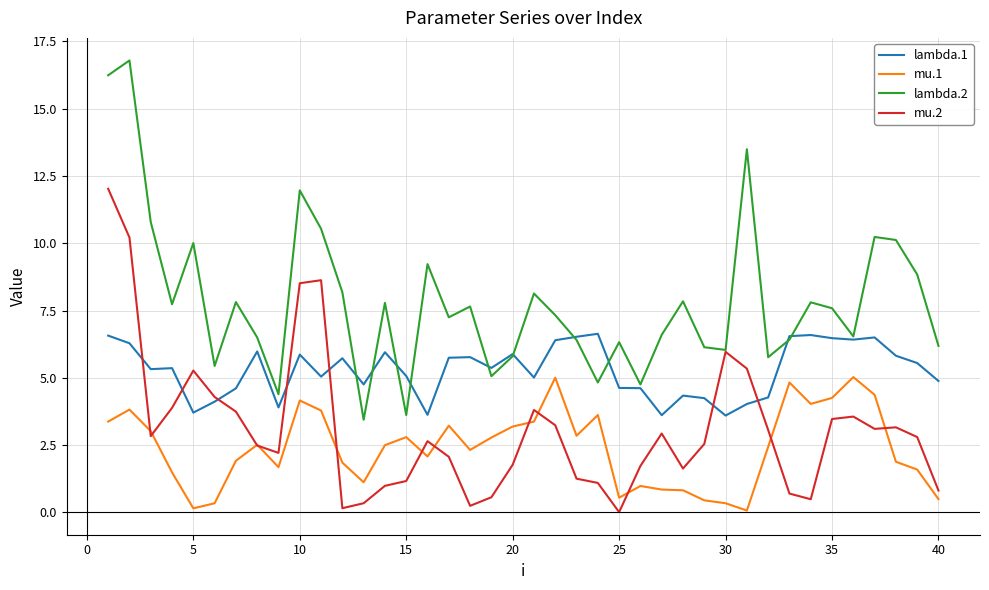

What is the sum of all lambda.1 values?

211.3